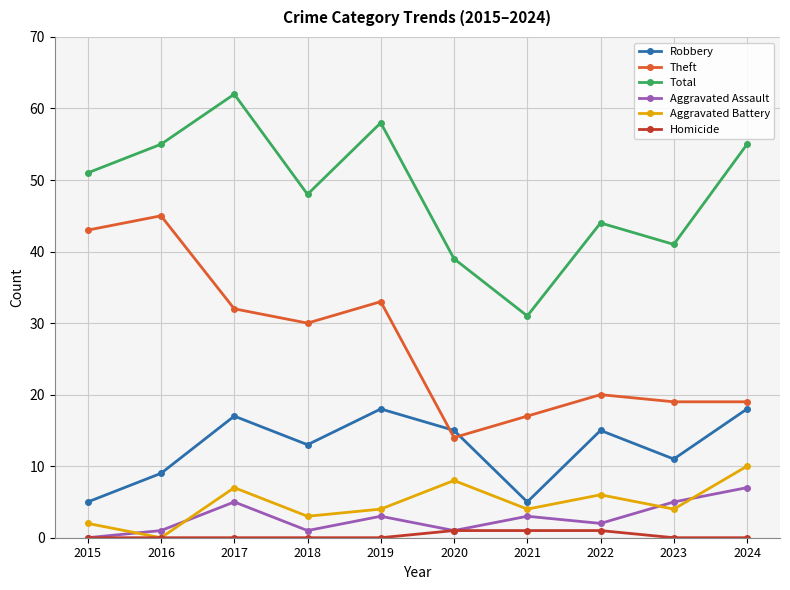

What are all the series names shown in the legend?

Robbery, Theft, Total, Aggravated Assault, Aggravated Battery, Homicide